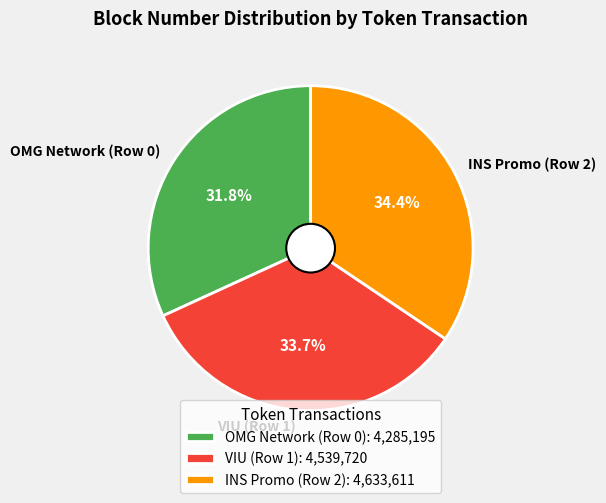

How many slices are in this pie chart?

3